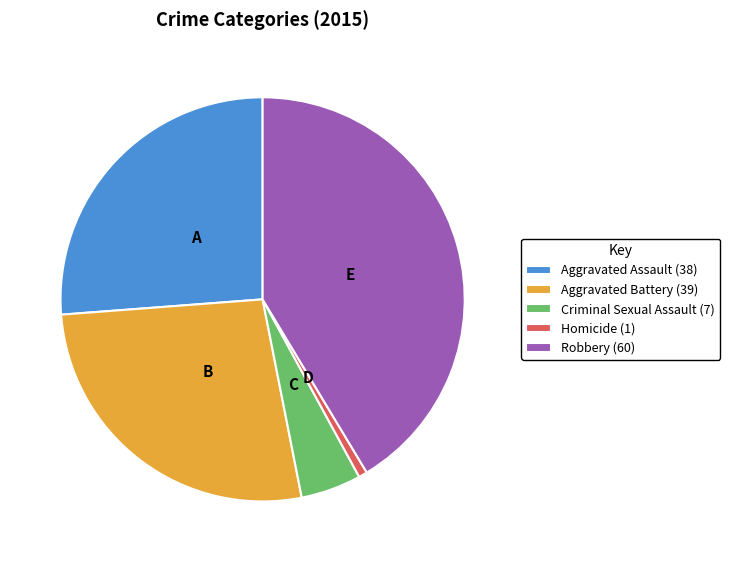

Between Homicide and Aggravated Battery, which is larger?

Aggravated Battery